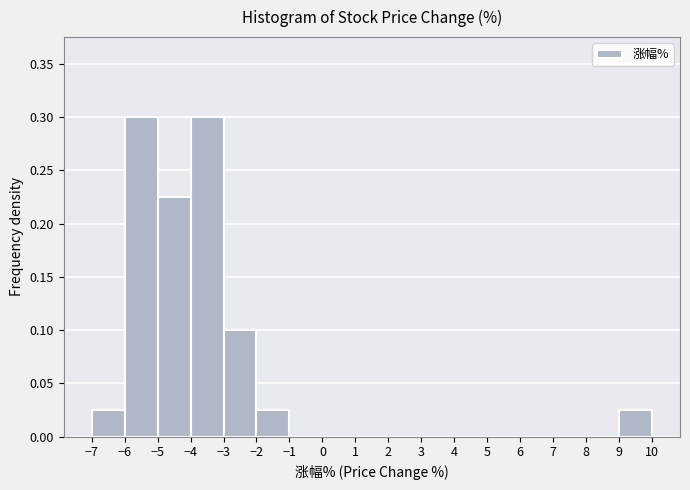

Reading left to right, transcribe this chart: for each bar, give the range it covers on the x-axis and its height. The values are not printed on the chart, so give them approximately, as read against the axis.

-7 to -6: 0.025
-6 to -5: 0.300
-5 to -4: 0.225
-4 to -3: 0.300
-3 to -2: 0.100
-2 to -1: 0.025
-1 to 0: 0
0 to 1: 0
1 to 2: 0
2 to 3: 0
3 to 4: 0
4 to 5: 0
5 to 6: 0
6 to 7: 0
7 to 8: 0
8 to 9: 0
9 to 10: 0.025